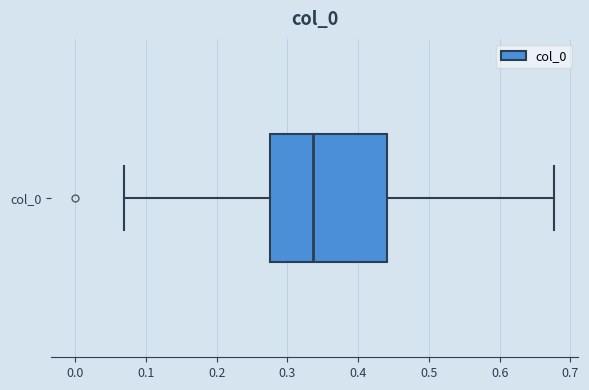

Where does the right whisker of the box for col_0 end on the x-axis? The values are not printed on the chart, so give them approximately, as read against the axis.

0.68